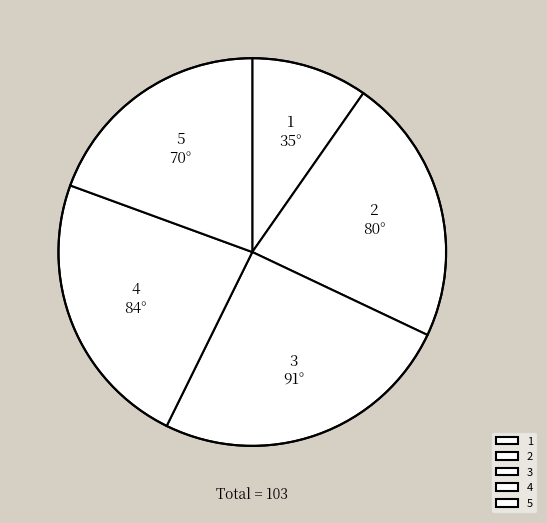

Which has a higher value, 4 or 5?

4